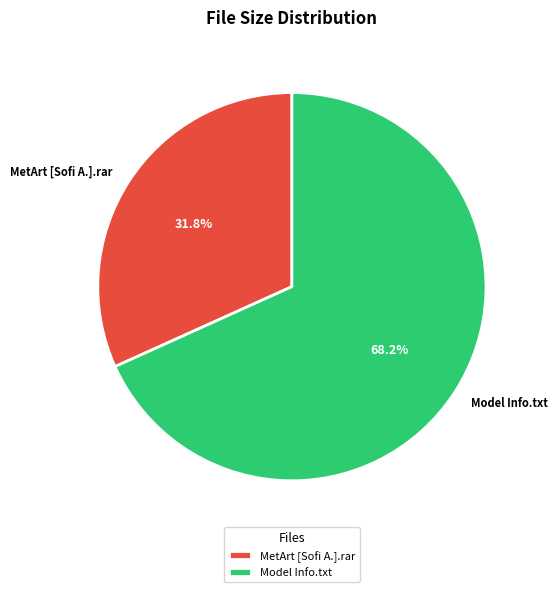

Approximately how many times larger is the value at MetArt [Sofi A.].rar compared to Model Info.txt?

0.5